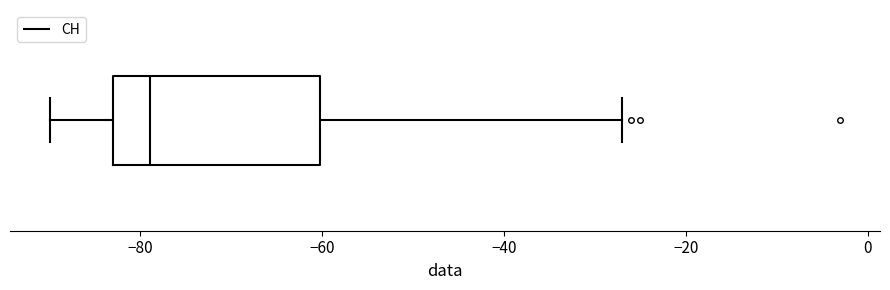

Where does the right whisker of the box end on the x-axis? The values are not printed on the chart, so give them approximately, as read against the axis.

-26